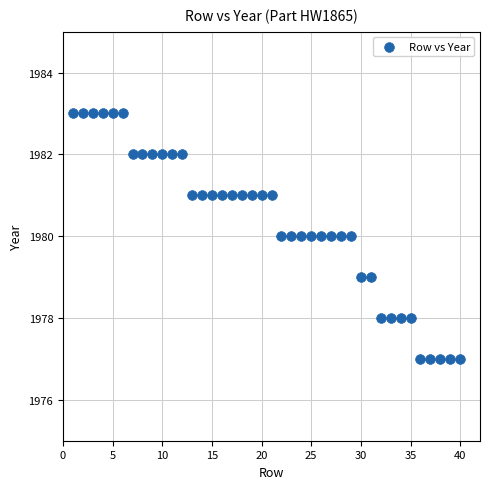

What is the range of X values (max minus min)?

39